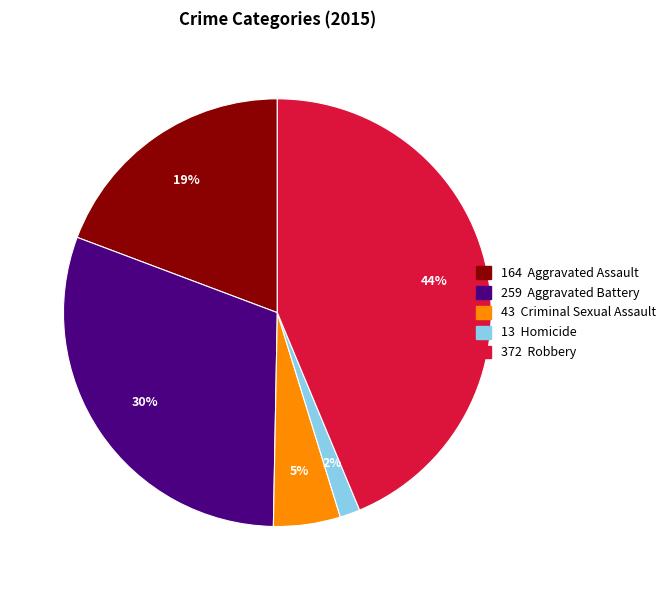

Count the number of slices in the pie.

5